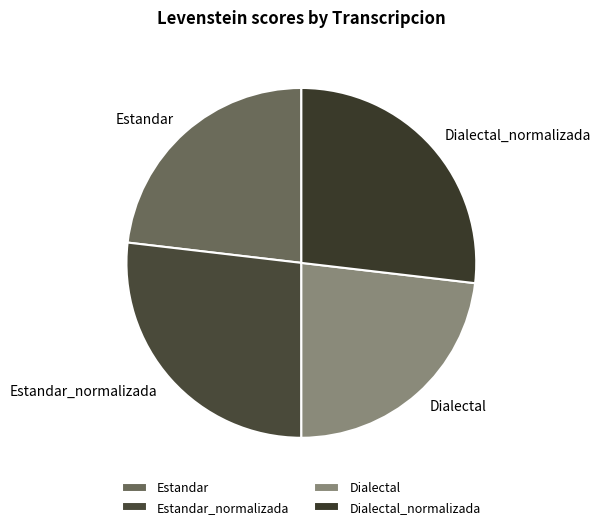

Is it true that Estandar is 29% of the pie?

False